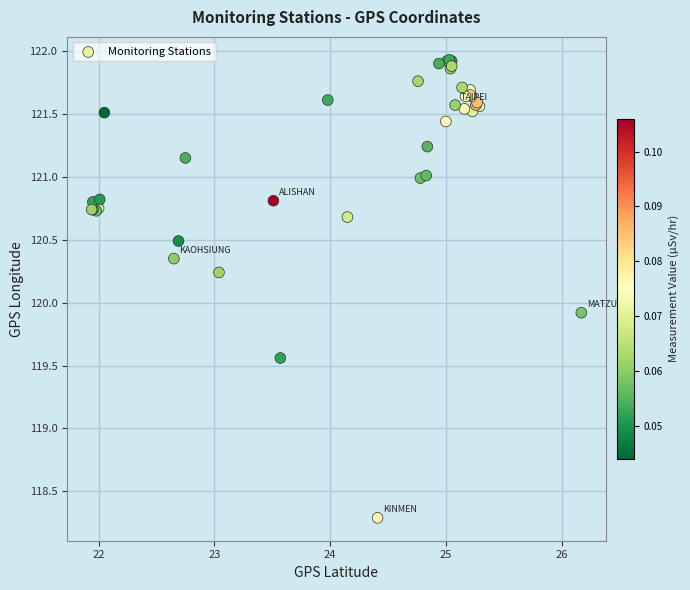

What Y value in the scatter plot is closest to 120?

119.9